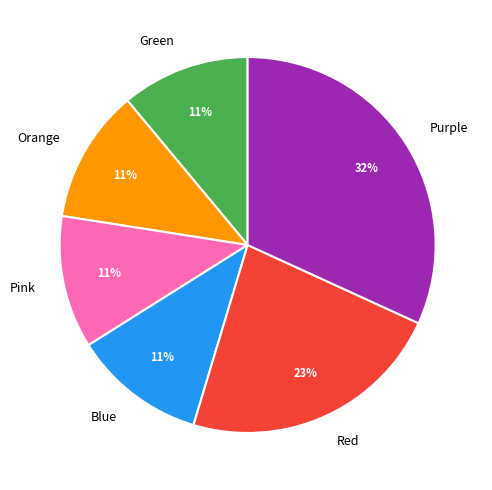

To the nearest percent, what percentage of the pie is Blue?

11%